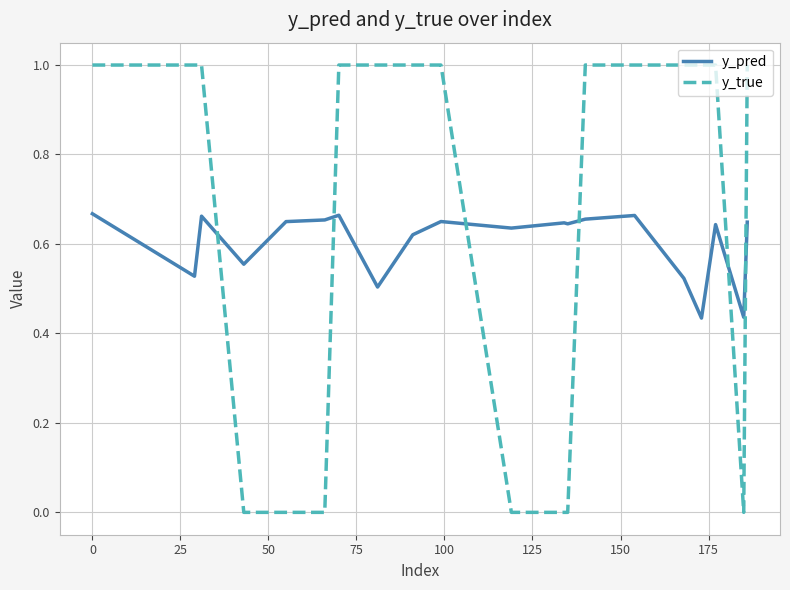

Is this an area chart (filled region under the line)?

No